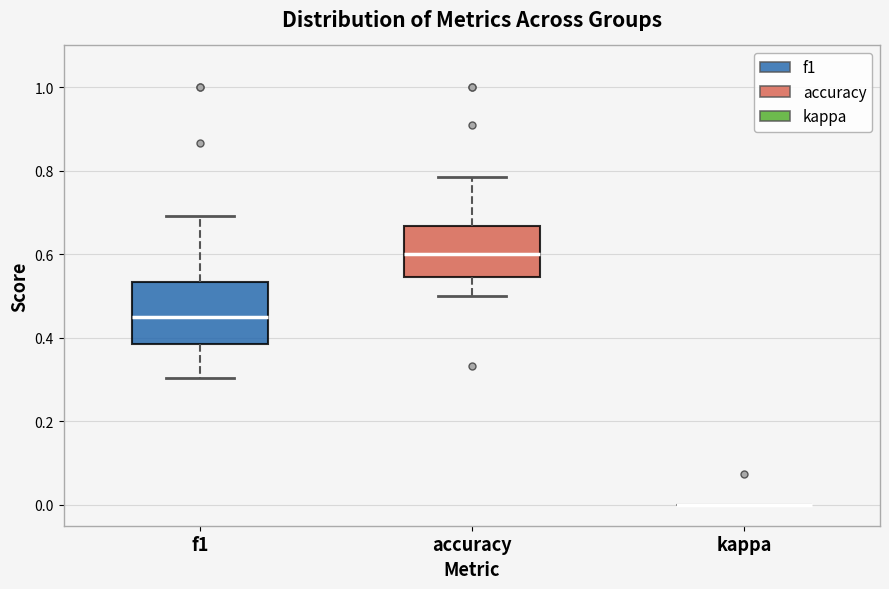

Reading left to right, read every box against the y-axis: the position of its median line, the range the box covers, and the ends of its whiskers. The values are not printed on the chart, so give them approximately, as read against the axis.

f1: median 0.46, box 0.38 to 0.54, whiskers 0.30 to 0.70
accuracy: median 0.60, box 0.54 to 0.66, whiskers 0.50 to 0.78
kappa: box collapsed to a line at 0.00, whiskers 0.00 to 0.00